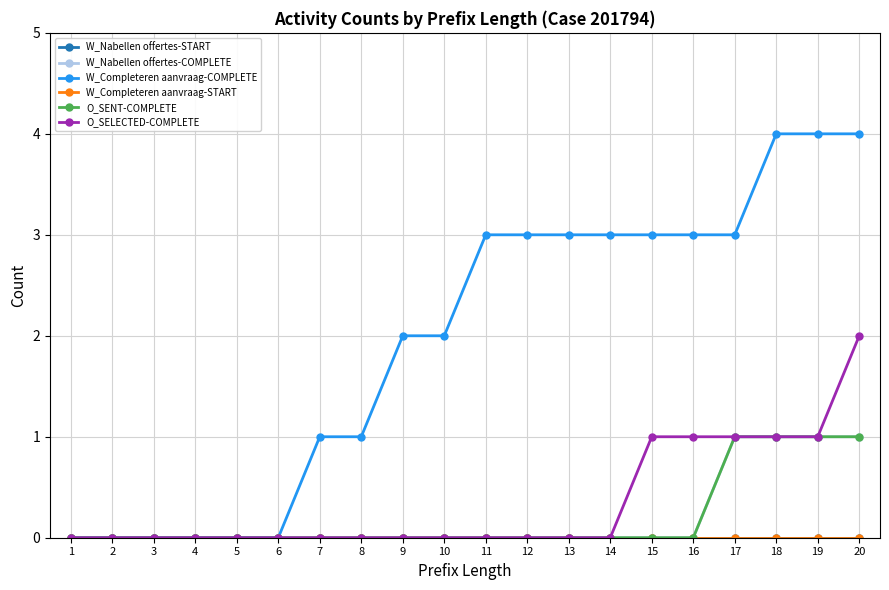

True or false: W_Nabellen offertes-COMPLETE has more than 2 points higher than both neighbors.

False